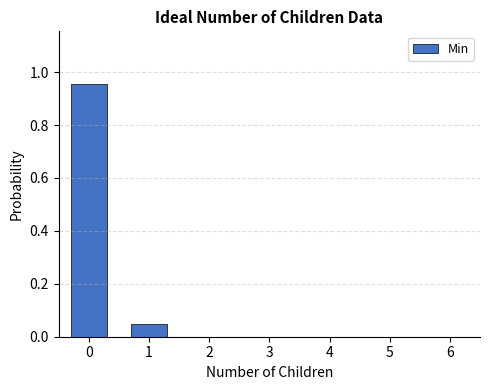

Is it true that the value at 5 is 0.0?

True